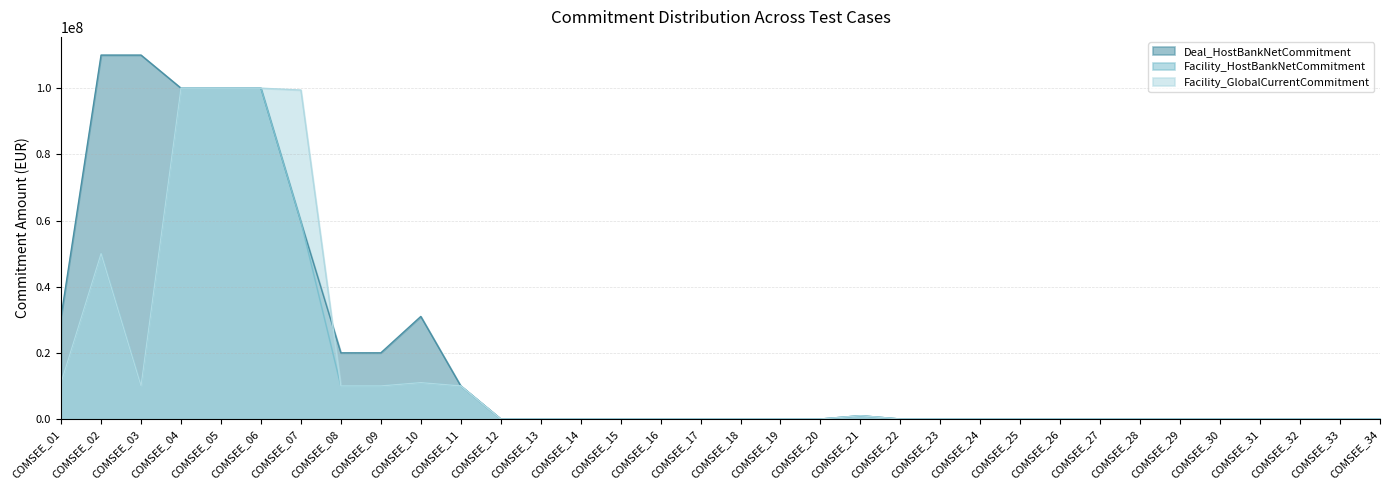

Rank the categories by Deal_HostBankNetCommitment value from lowest to highest.

COMSEE_12, COMSEE_13, COMSEE_14, COMSEE_15, COMSEE_16, COMSEE_17, COMSEE_18, COMSEE_19, COMSEE_20, COMSEE_22, COMSEE_23, COMSEE_24, COMSEE_25, COMSEE_26, COMSEE_27, COMSEE_28, COMSEE_29, COMSEE_30, COMSEE_31, COMSEE_32, COMSEE_33, COMSEE_34, COMSEE_21, COMSEE_11, COMSEE_08, COMSEE_09, COMSEE_01, COMSEE_10, COMSEE_07, COMSEE_04, COMSEE_05, COMSEE_06, COMSEE_02, COMSEE_03